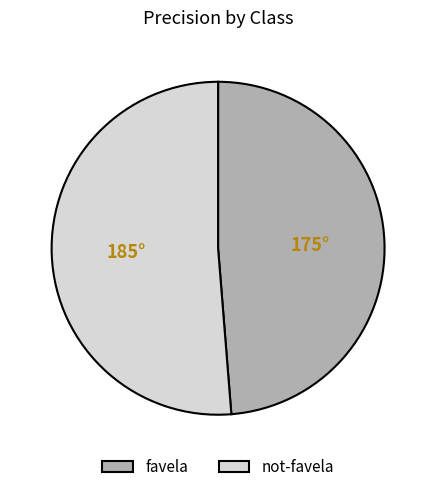

Which slice is the smallest?

favela